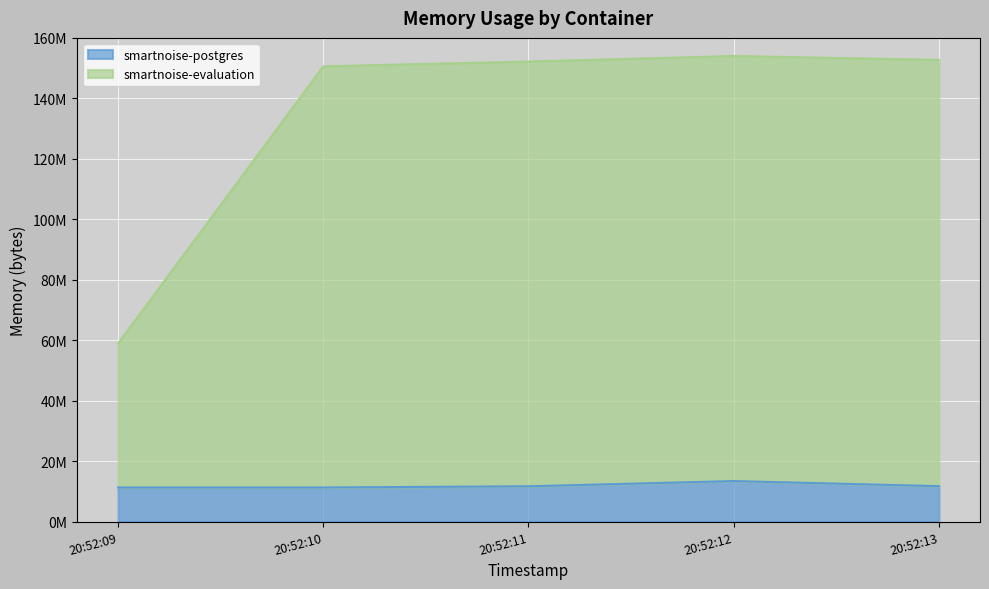

Reading right to left, transcribe all the data shown in this chart.

smartnoise-postgres: 20:52:13=11706368	20:52:12=13389824	20:52:11=11665408	20:52:10=11268096	20:52:09=11268096
smartnoise-evaluation: 20:52:13=141021184	20:52:12=140619776	20:52:11=140513280	20:52:10=139325440	20:52:09=47632384